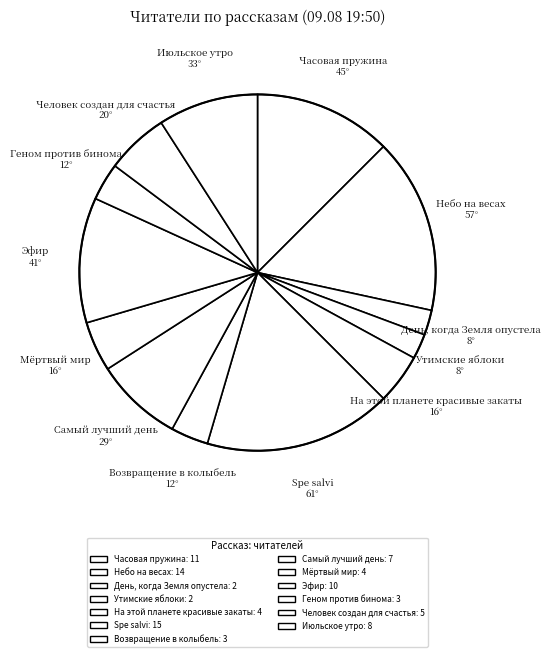

Count the number of slices in the pie.

13